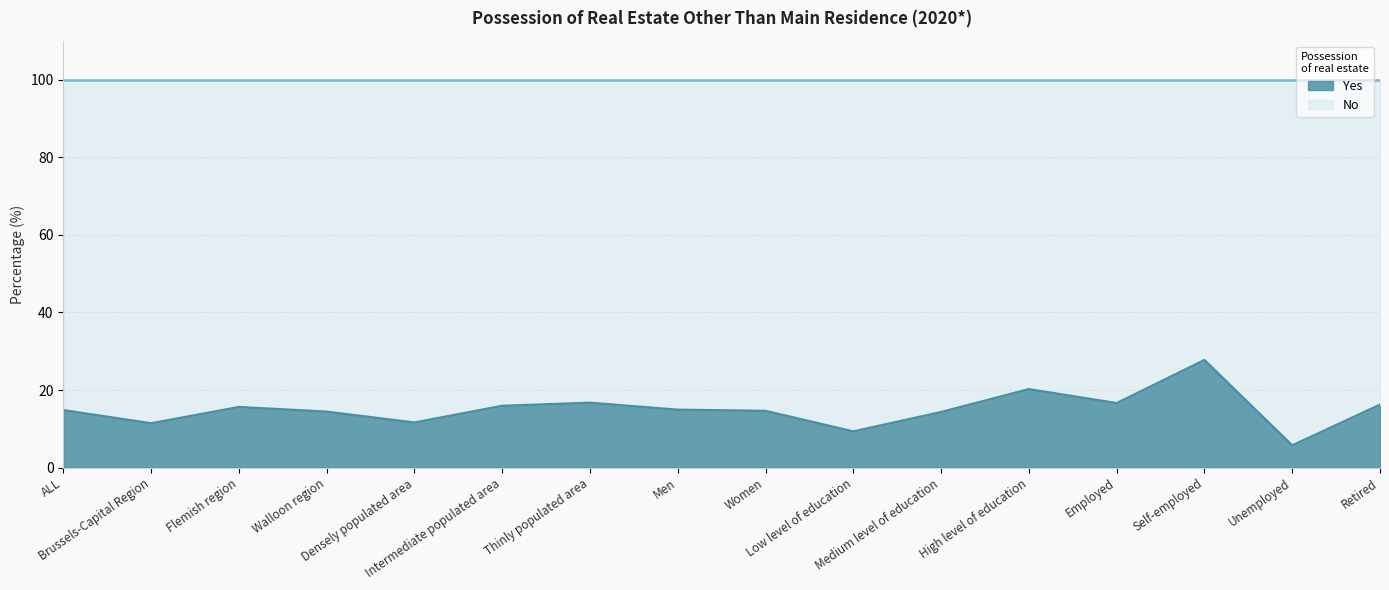

What is the difference between the second highest and minimum values?

14.5